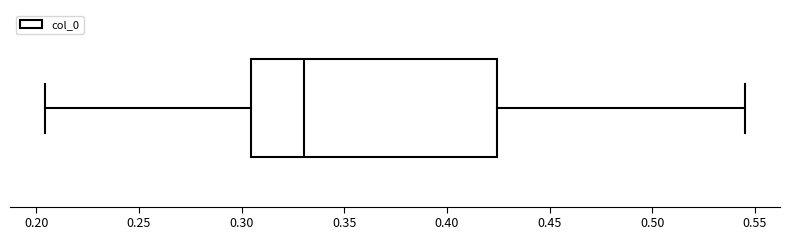

Transcribe this box plot: give where the median line is, the range the box spans, and where the two whiskers end, as read against the x-axis. The values are not printed on the chart, so give them approximately, as read against the axis.

median 0.330, box 0.305 to 0.425, whiskers 0.205 to 0.545